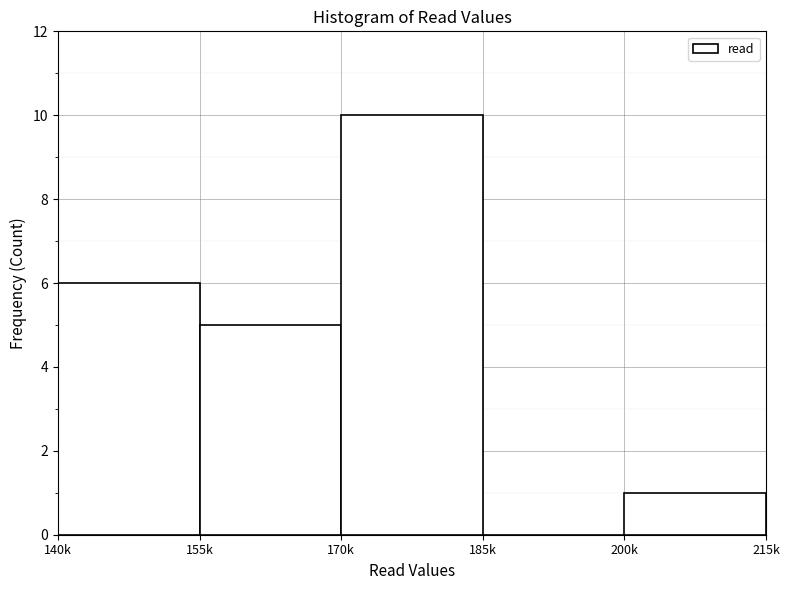

Reading left to right, extract all data points from this chart.

140k=6	155k=5	170k=10	185k=0	200k=1